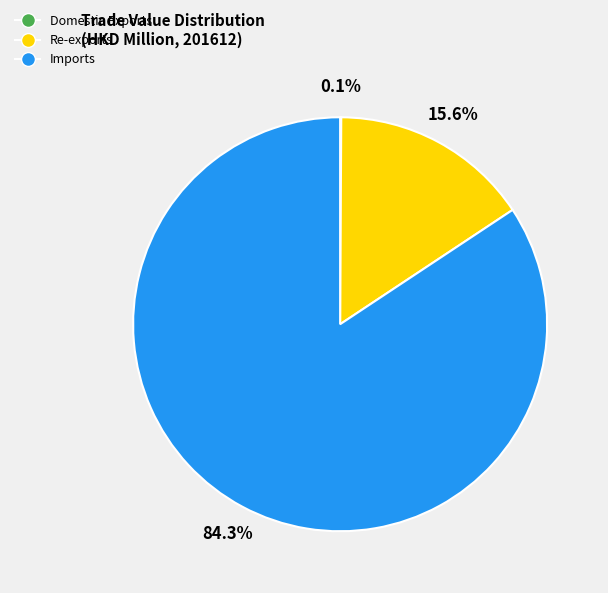

Which slice is the largest?

Imports